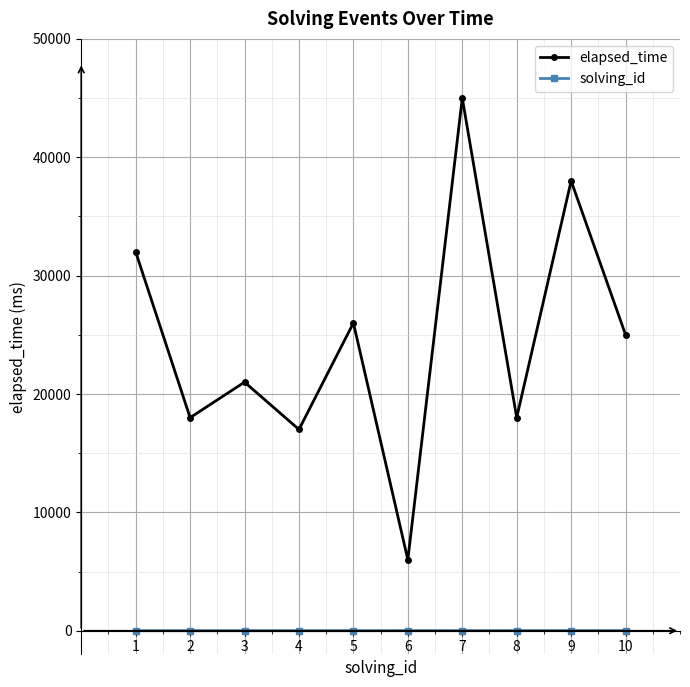

True or false: elapsed_time and solving_id intersect in this chart.

False